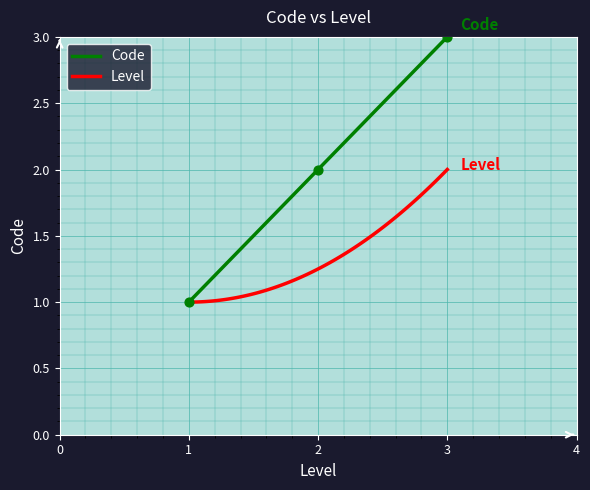

List the labels in order of Code value, largest first.

3, 2, 1